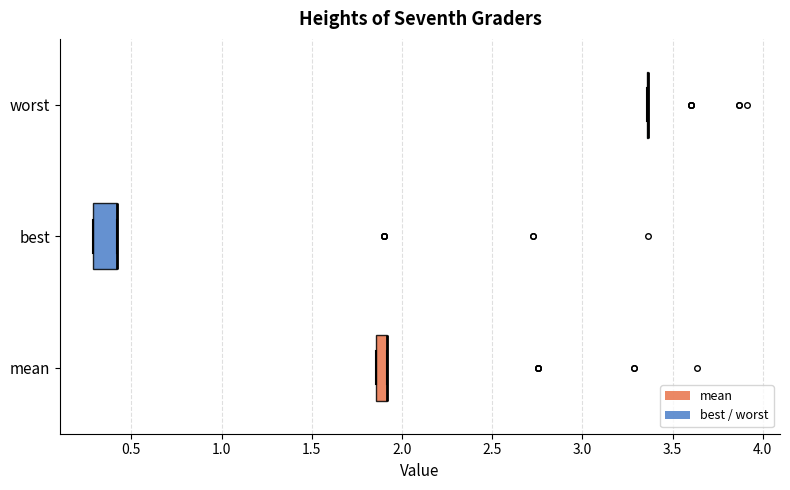

Comparing the boxes themselves (not the whiskers), which one is the widest?

best